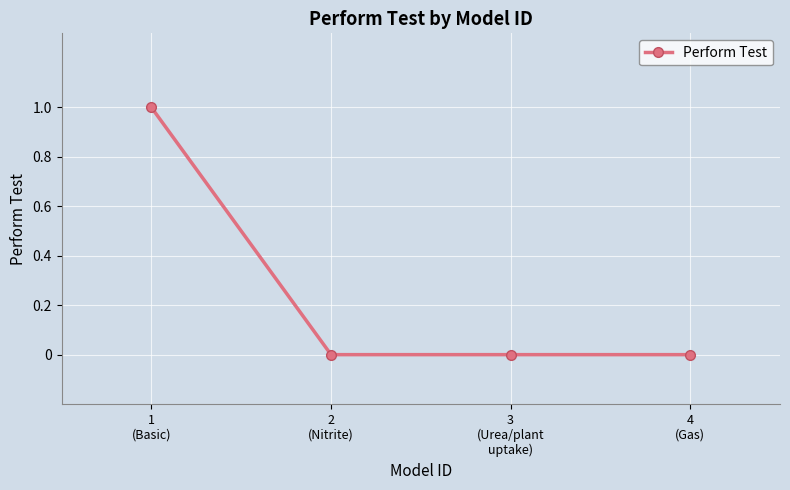

Does the chart have visible grid lines?

Yes